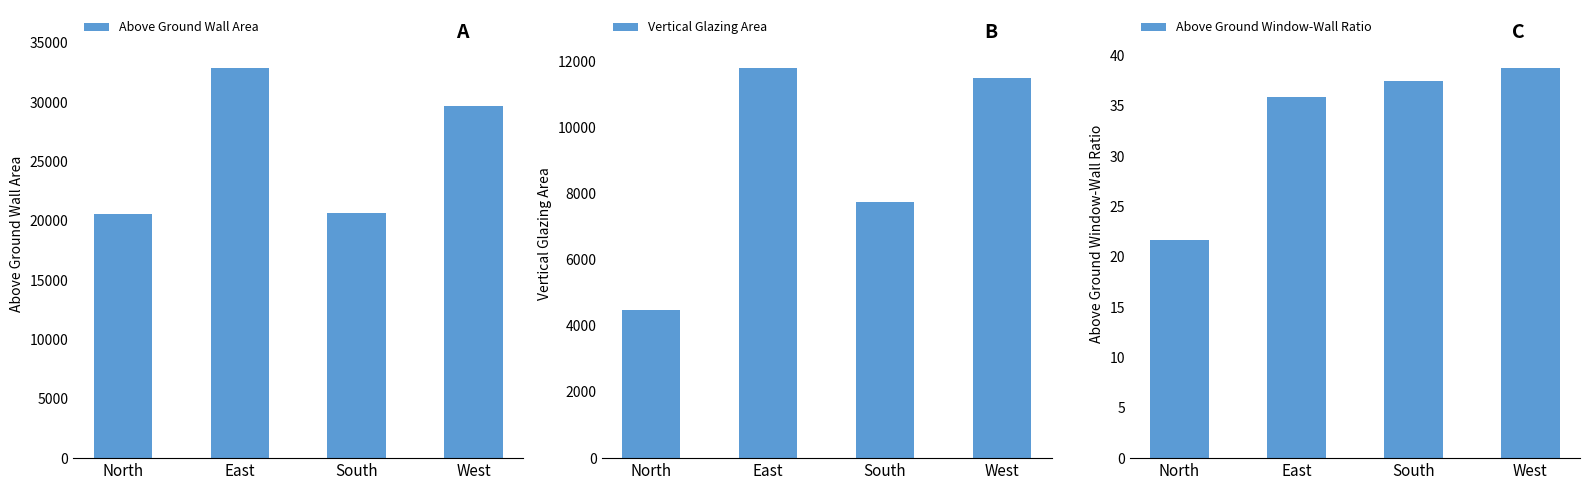

The value of Above Ground Wall Area at South is 4285.1. True or false?

False